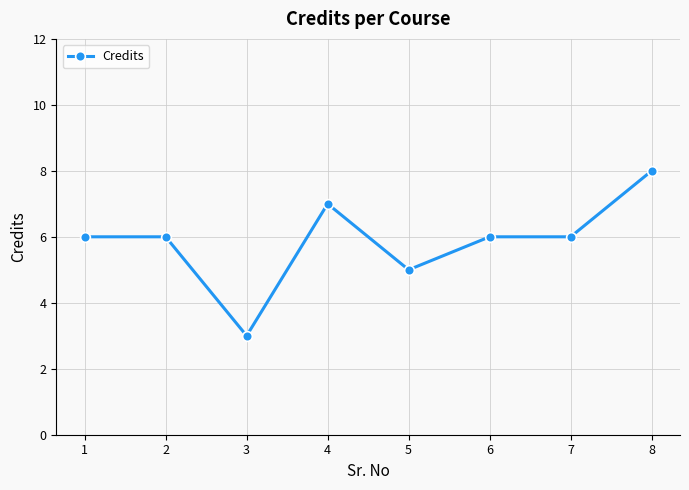

Where is the first local minimum?

3